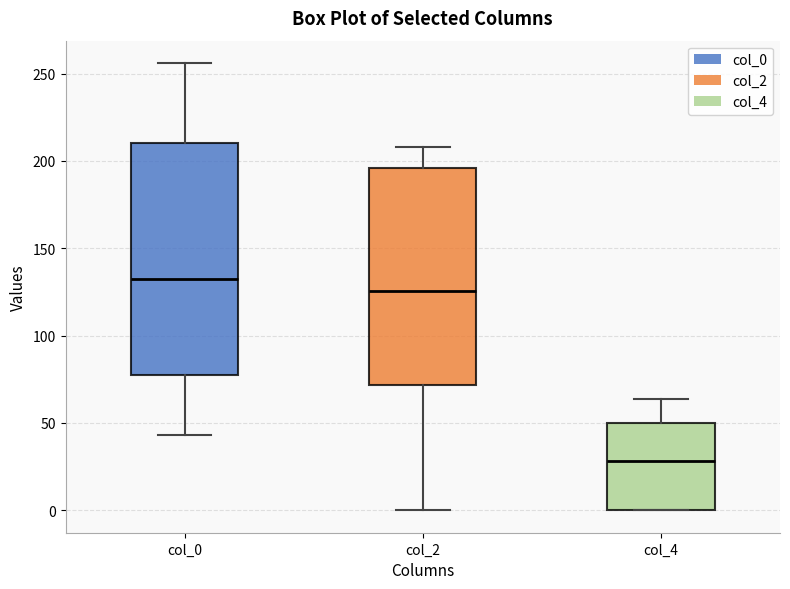

Reading left to right, read every box against the y-axis: the position of its median line, the range the box covers, and the ends of its whiskers. The values are not printed on the chart, so give them approximately, as read against the axis.

col_0: median 135, box 80 to 210, whiskers 45 to 255
col_2: median 125, box 70 to 195, whiskers 0 to 210
col_4: median 30, box 0 to 50, whiskers 0 to 65